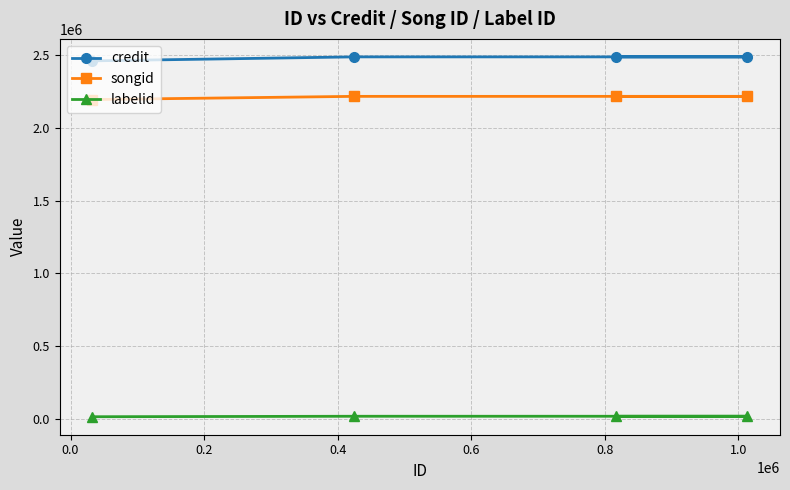

List the series in order of their peak value, lowest first.

labelid, songid, credit